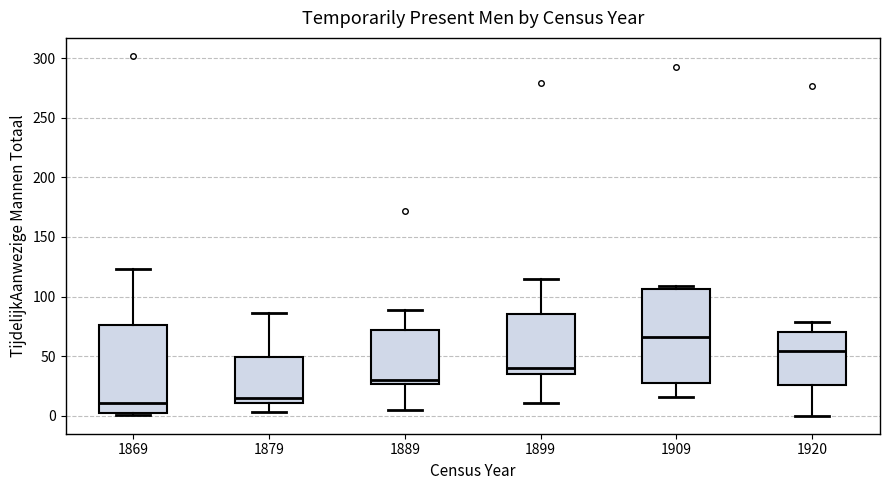

Reading left to right, transcribe this box plot: for each box, give where its median line is, the range the box spans, and where its two whiskers end, as read against the y-axis. The values are not printed on the chart, so give them approximately, as read against the axis.

1869: median 10, box 0 to 75, whiskers 0 to 125
1879: median 15, box 10 to 50, whiskers 5 to 85
1889: median 30, box 25 to 70, whiskers 5 to 90
1899: median 40, box 35 to 85, whiskers 10 to 115
1909: median 65, box 30 to 105, whiskers 15 to 110
1920: median 55, box 25 to 70, whiskers 0 to 80